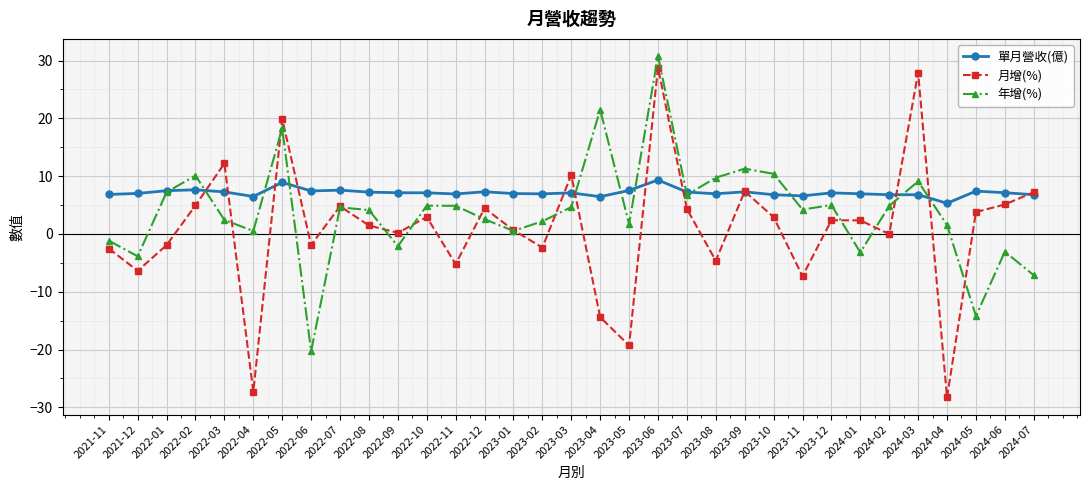

True or false: 單月營收(億) has a value of 2.4 at 2022-01.

False